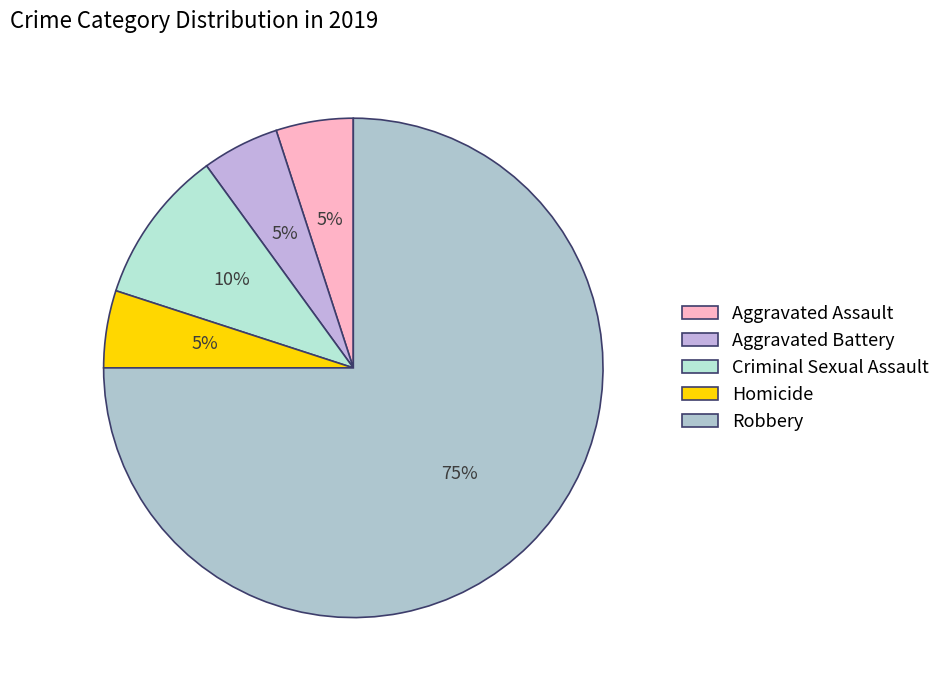

Is it true that Criminal Sexual Assault is 19% of the pie?

False